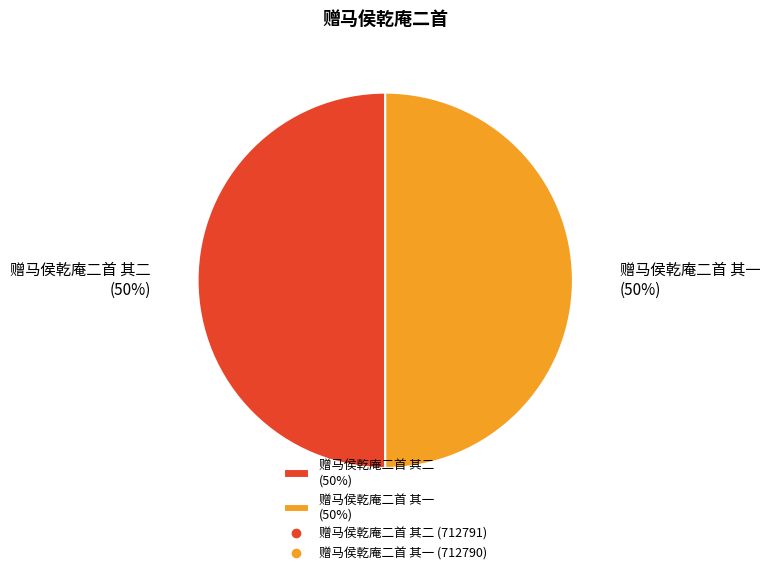

Approximately how many times larger is the value at 赠马侯乾庵二首 其二 compared to 赠马侯乾庵二首 其一?

1.0